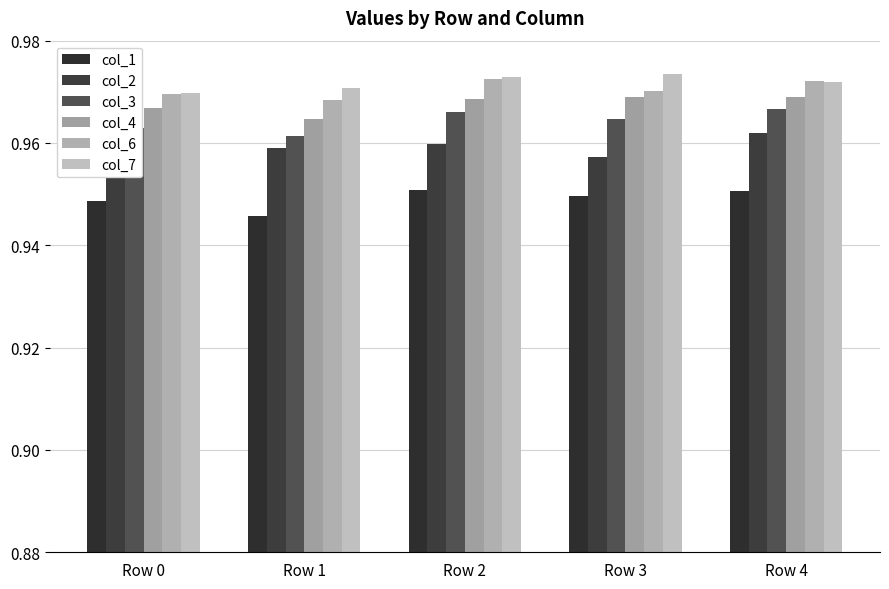

Reading left to right, list all the values displayed in this chart.

col_1: Row 0=0.9	Row 1=0.9	Row 2=1.0	Row 3=0.9	Row 4=1.0
col_2: Row 0=1.0	Row 1=1.0	Row 2=1.0	Row 3=1.0	Row 4=1.0
col_3: Row 0=1.0	Row 1=1.0	Row 2=1.0	Row 3=1.0	Row 4=1.0
col_4: Row 0=1.0	Row 1=1.0	Row 2=1.0	Row 3=1.0	Row 4=1.0
col_6: Row 0=1.0	Row 1=1.0	Row 2=1.0	Row 3=1.0	Row 4=1.0
col_7: Row 0=1.0	Row 1=1.0	Row 2=1.0	Row 3=1.0	Row 4=1.0